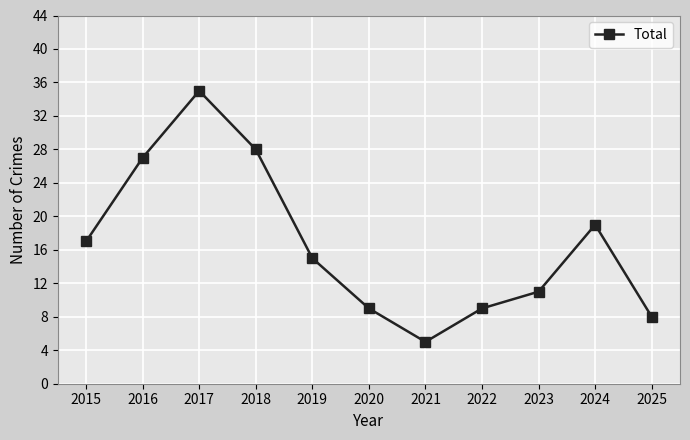

True or false: the data shows 11 at 2023.

True